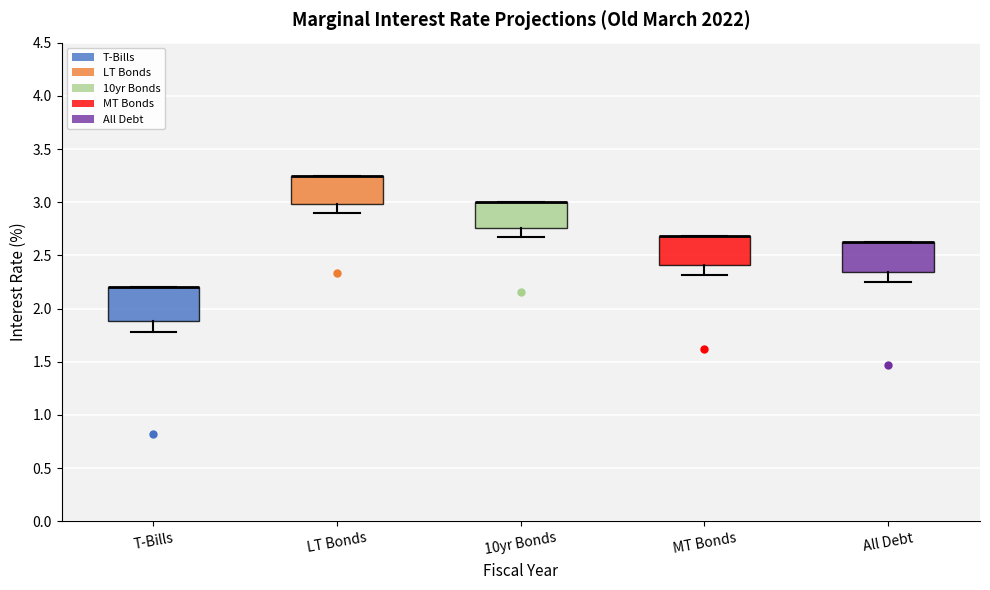

Where is the lower edge of the box for T-Bills on the y-axis? The values are not printed on the chart, so give them approximately, as read against the axis.

1.90